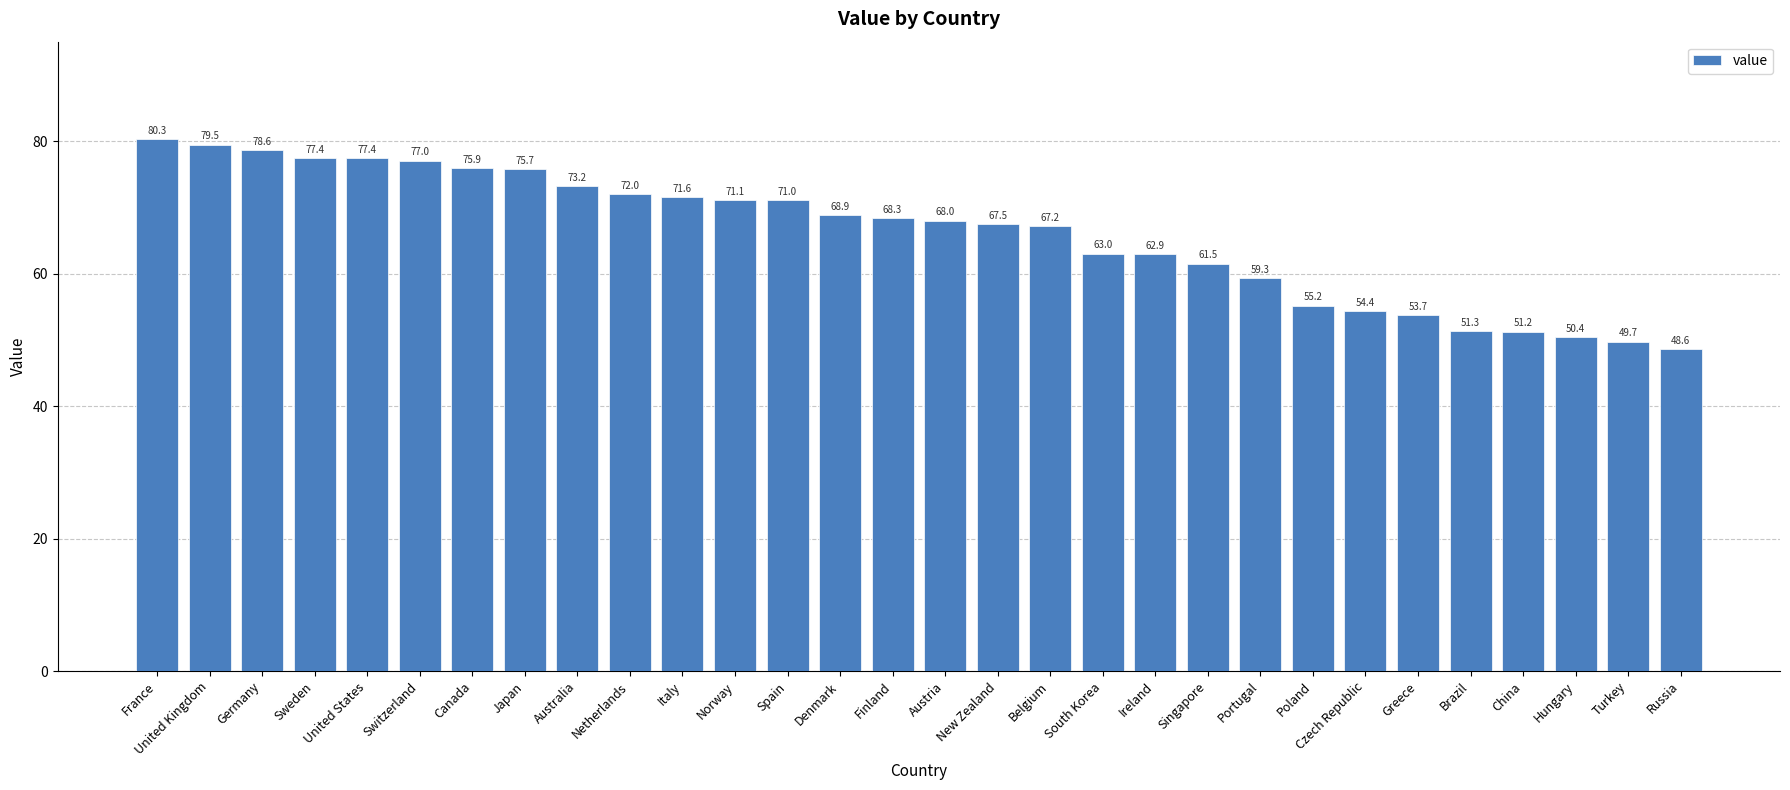

At which label is the value closest to 64?

South Korea